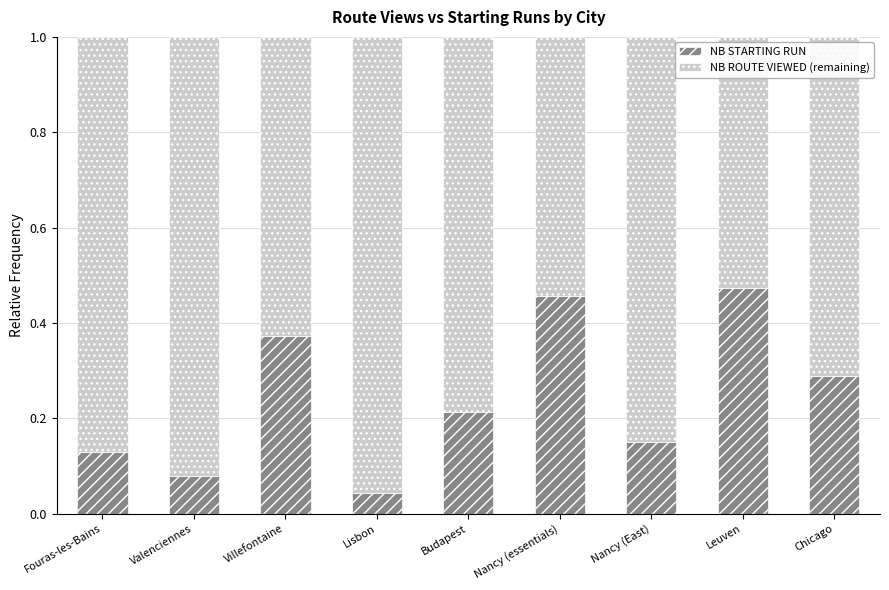

At which label is NB STARTING RUN closest to 0?

Lisbon